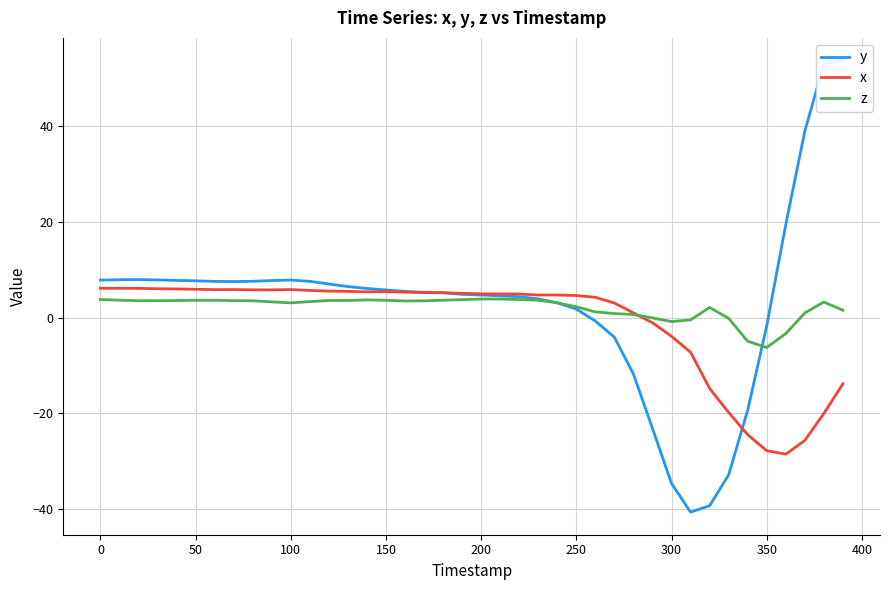

What is the minimum value for z?

-6.2